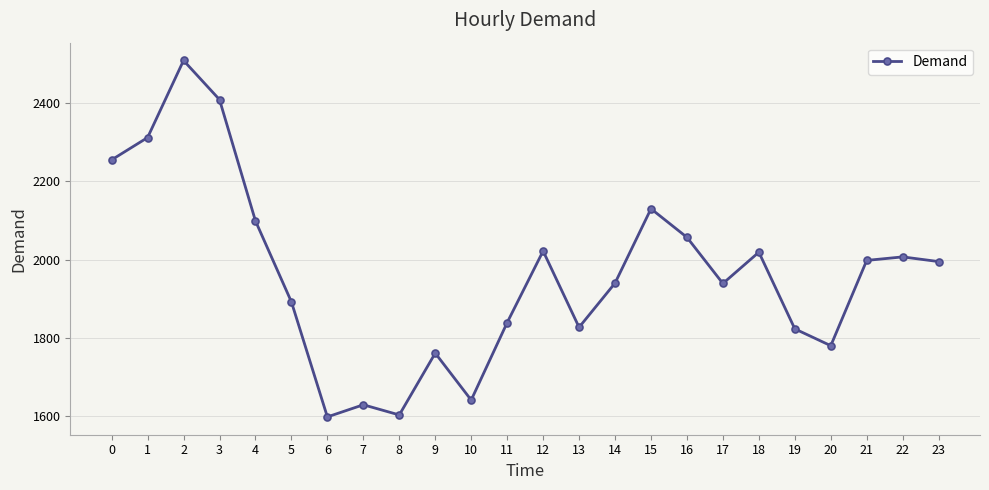

Where is the first local minimum?

6